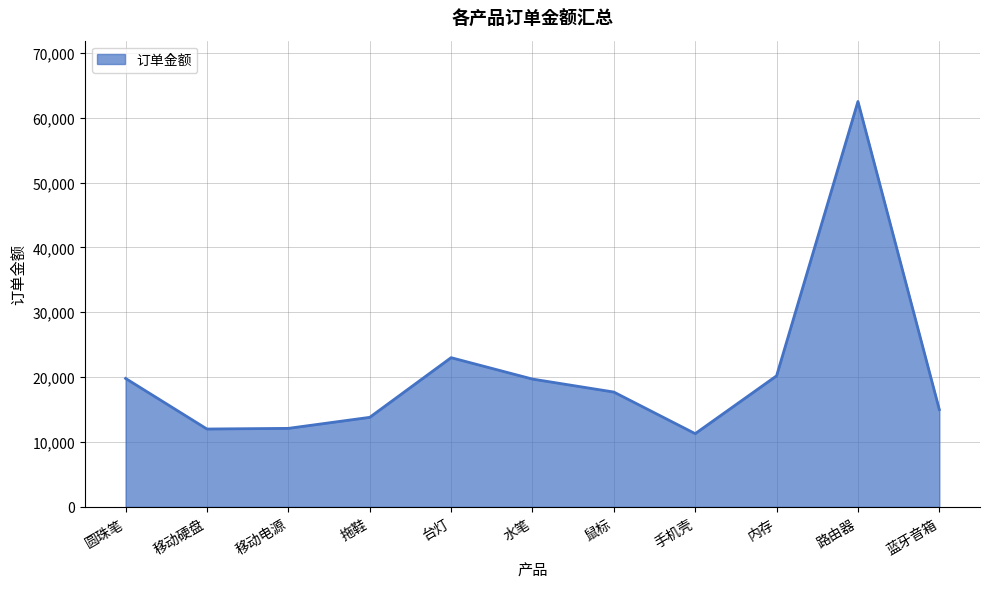

At which category does the chart reach its peak across all series?

路由器